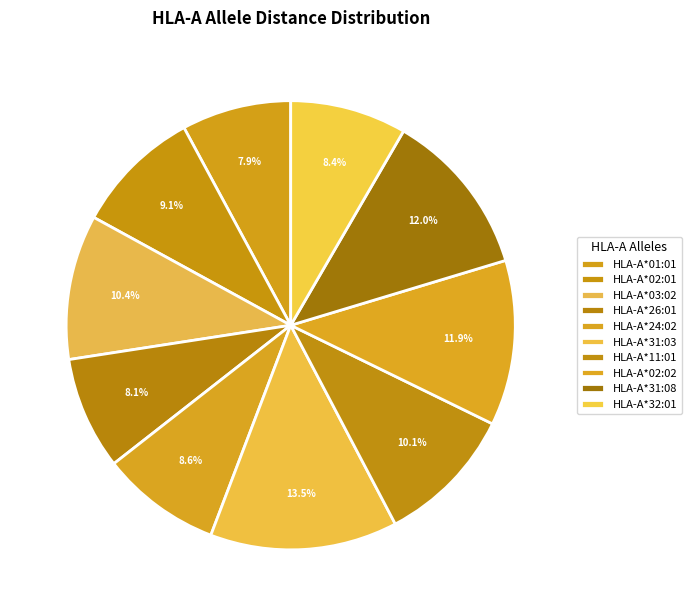

To the nearest percent, what is the average slice percentage?

10%